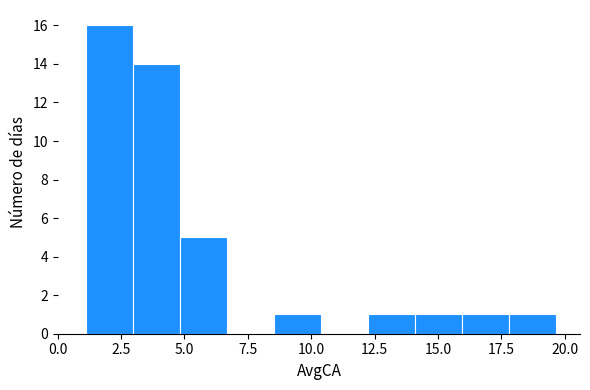

Around what value on the x-axis is the tallest bar? Give the approximate position of its centre, as read against the axis.

2.0